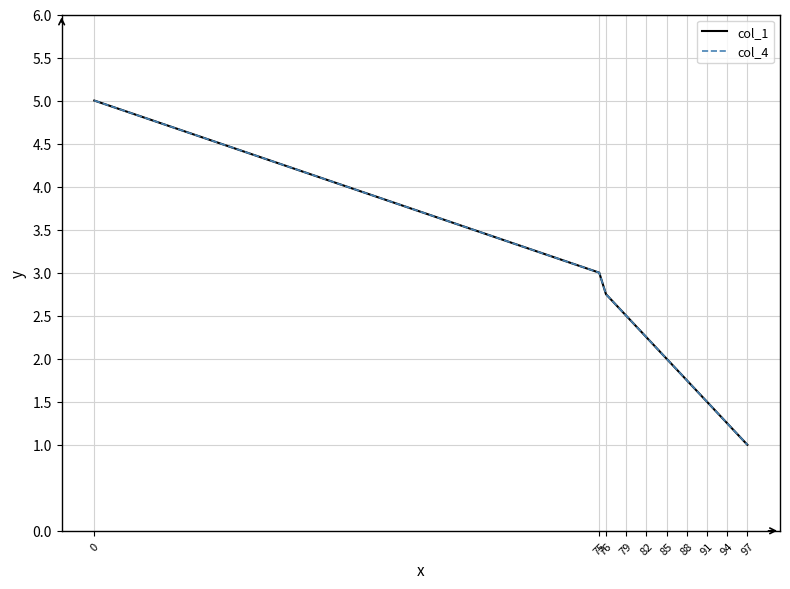

Is it true that col_4 equals 0.8 at 88?

False